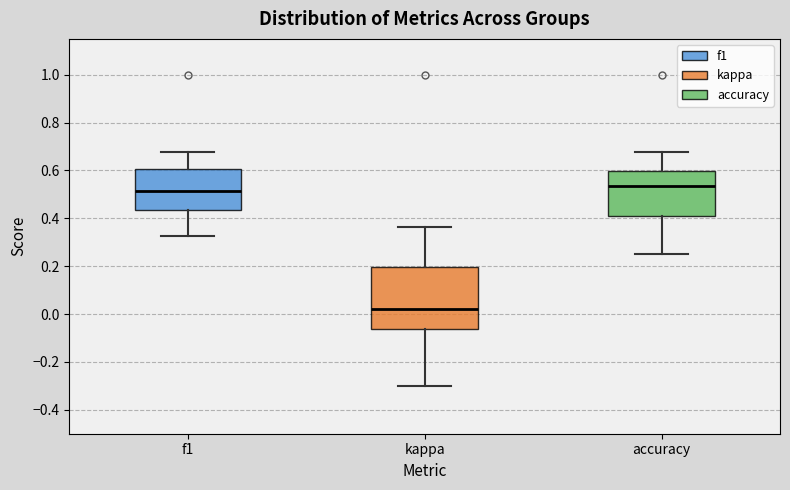

Reading left to right, transcribe this box plot: for each box, give where its median line is, the range the box spans, and where its two whiskers end, as read against the y-axis. The values are not printed on the chart, so give them approximately, as read against the axis.

f1: median 0.52, box 0.44 to 0.60, whiskers 0.32 to 0.68
kappa: median 0.02, box -0.06 to 0.20, whiskers -0.30 to 0.36
accuracy: median 0.54, box 0.42 to 0.60, whiskers 0.26 to 0.68